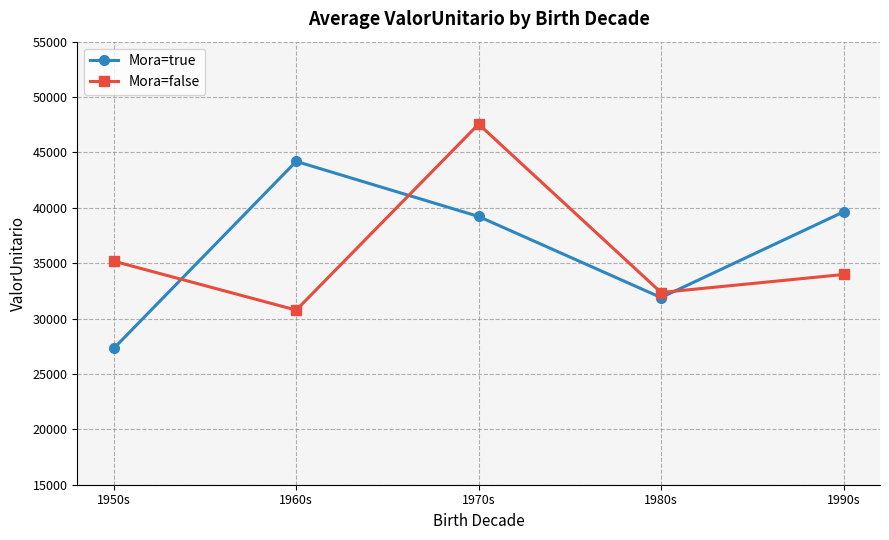

How many data points in Mora=true are less than 39216?

2